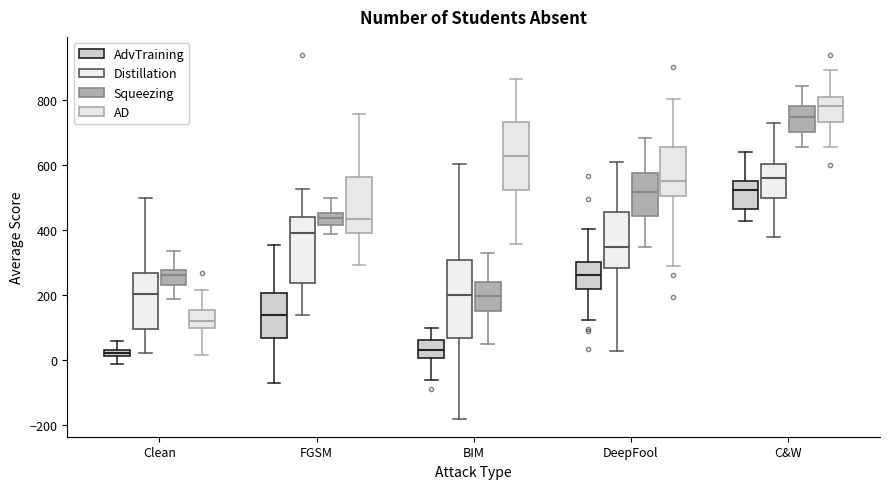

Which box's median line is the highest?

C&W (AD)